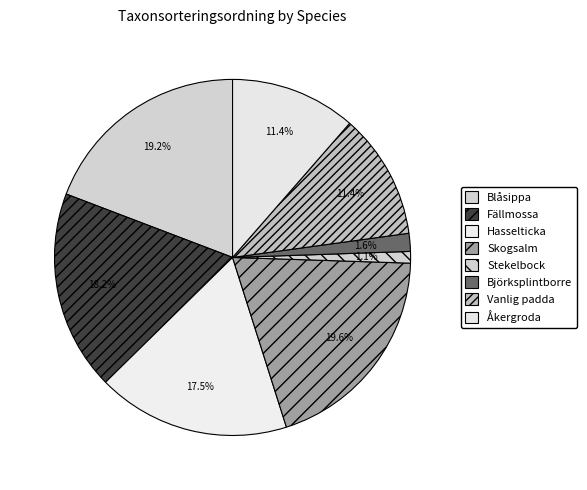

How many slices are in this pie chart?

8